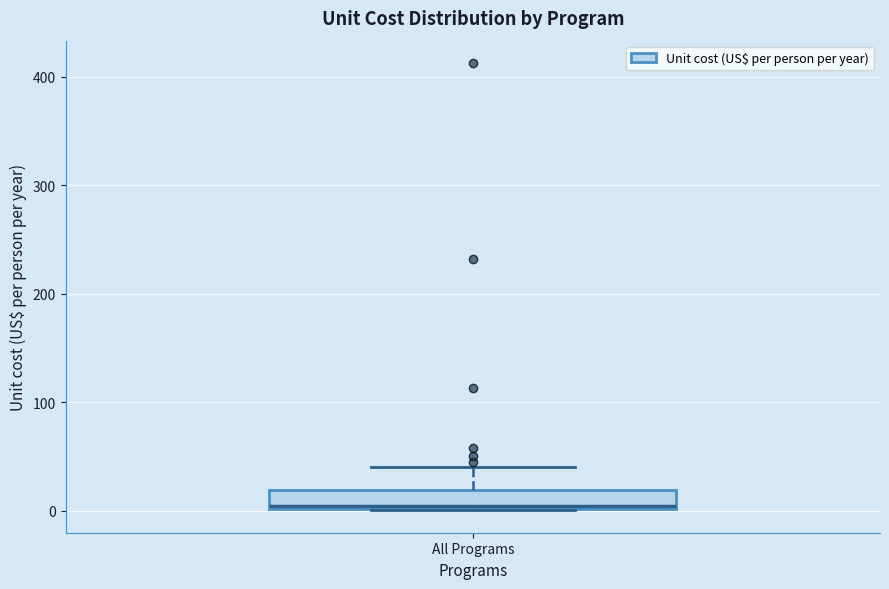

Transcribe this box plot: give where the median line is, the range the box spans, and where the two whiskers end, as read against the y-axis. The values are not printed on the chart, so give them approximately, as read against the axis.

median 0, box 0 to 20, whiskers 0 to 40